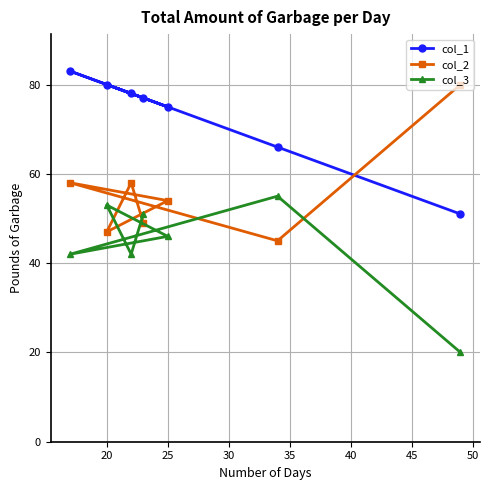

Count the number of categories in the chart.

7